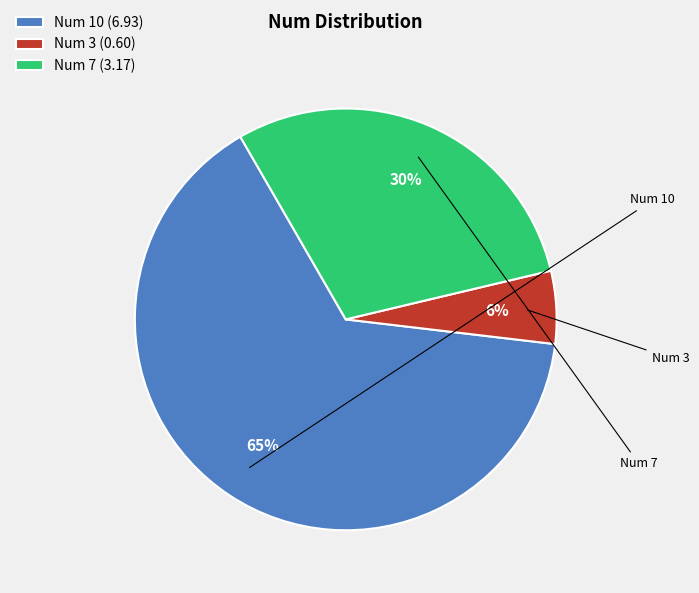

Which category has the biggest portion of the pie?

Num 10 (6.93)